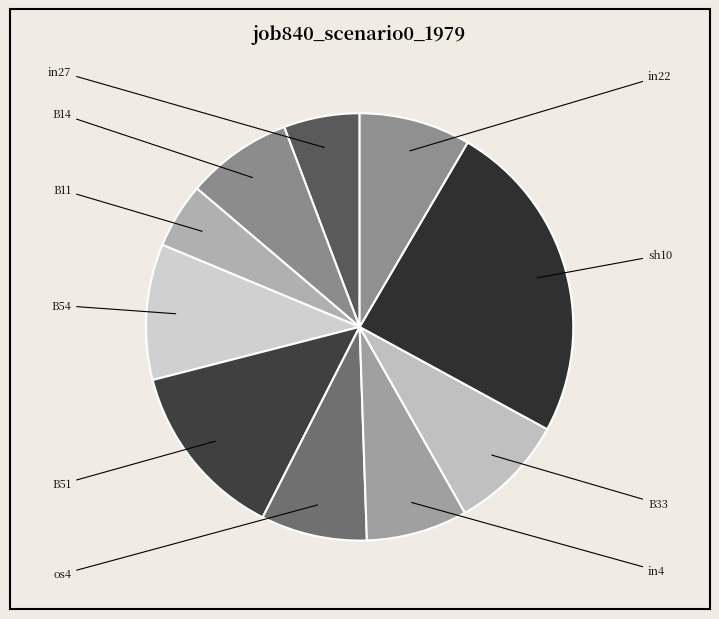

To the nearest percent, what percentage of the pie is B14?

8%